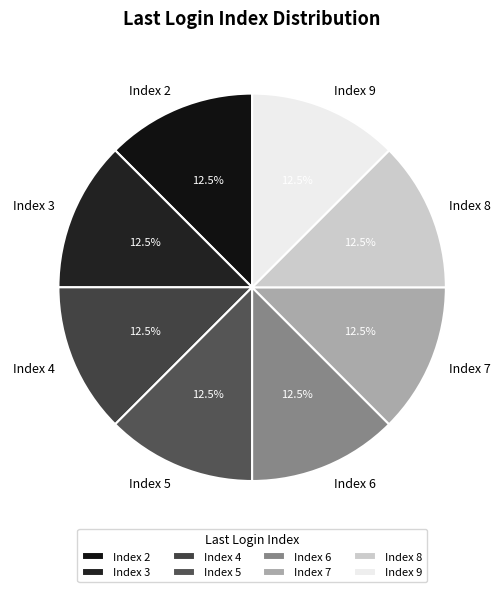

To the nearest percent, what is the difference between the largest and smallest slice percentages?

0%